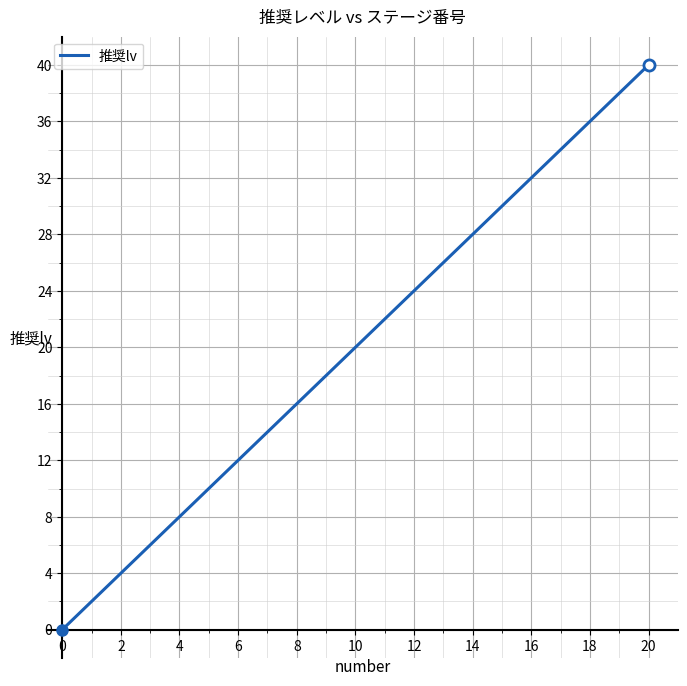

What is the maximum value shown in the chart?

40